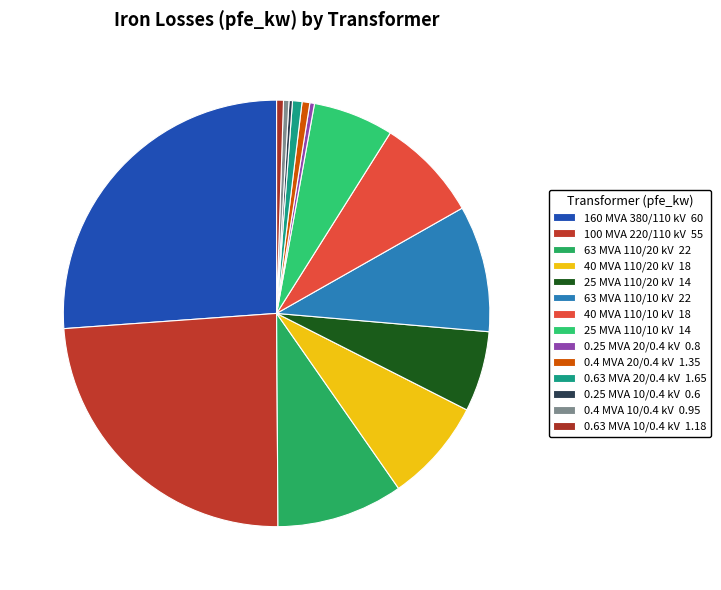

Is 0.63 MVA 20/0.4 kV the majority of the pie?

No